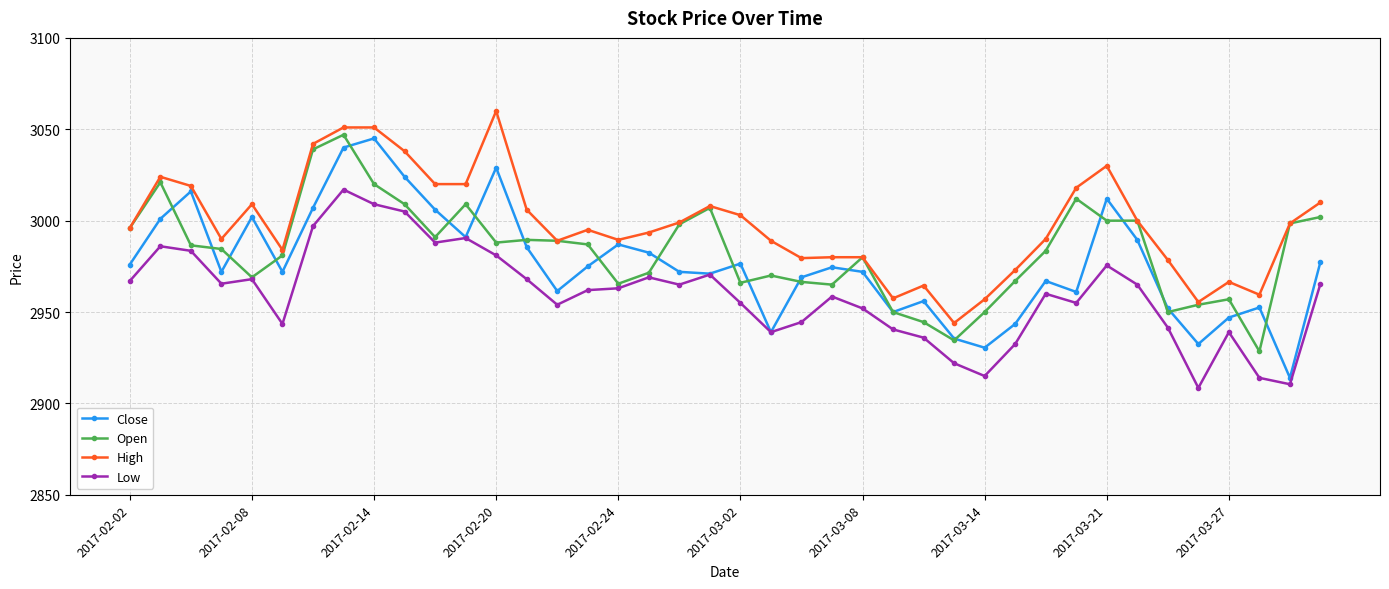

Which series has the largest total across all categories?

High